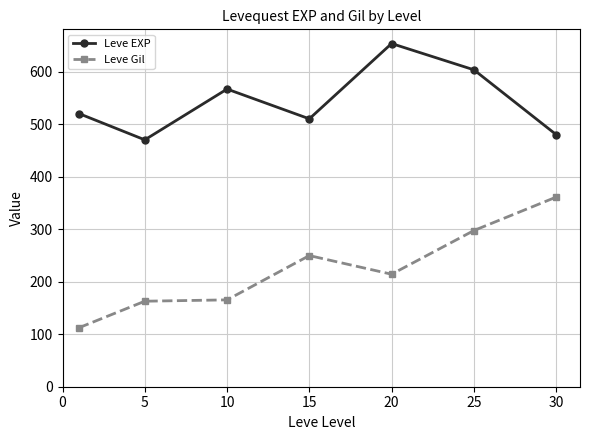

Which series has the largest range (max minus min)?

Leve Gil